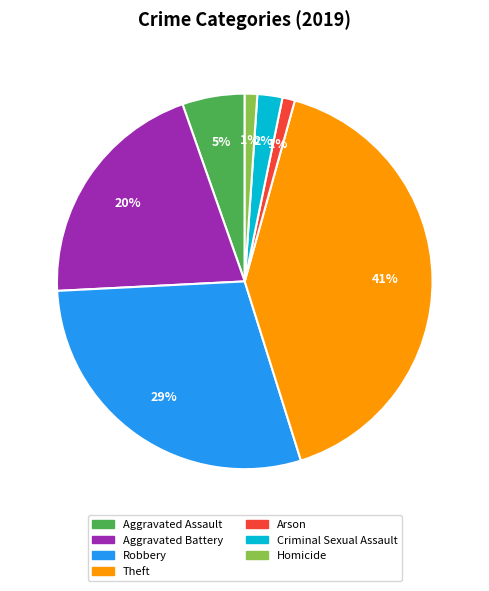

To the nearest percent, what is the difference between the largest and smallest slice percentages?

40%